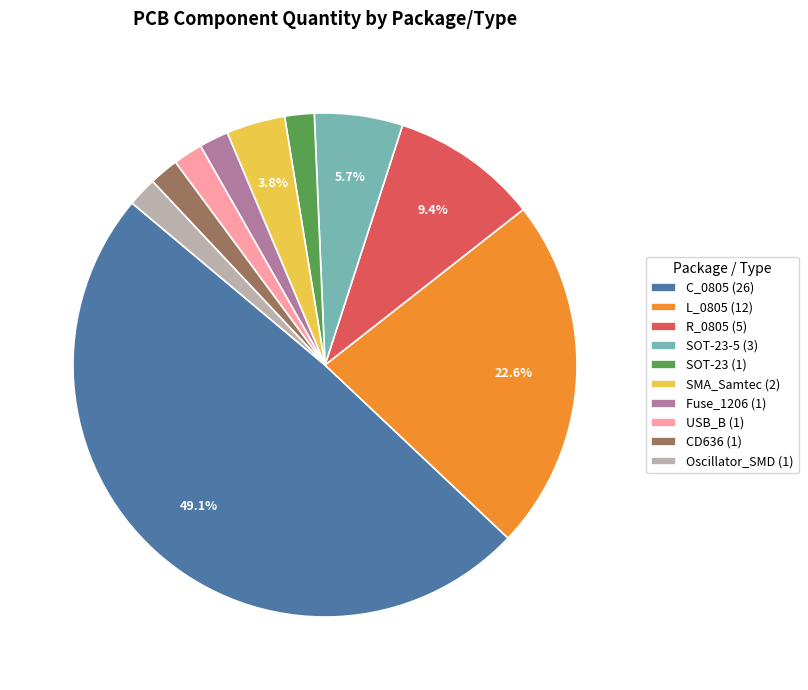

To the nearest percent, what is the average slice percentage?

10%